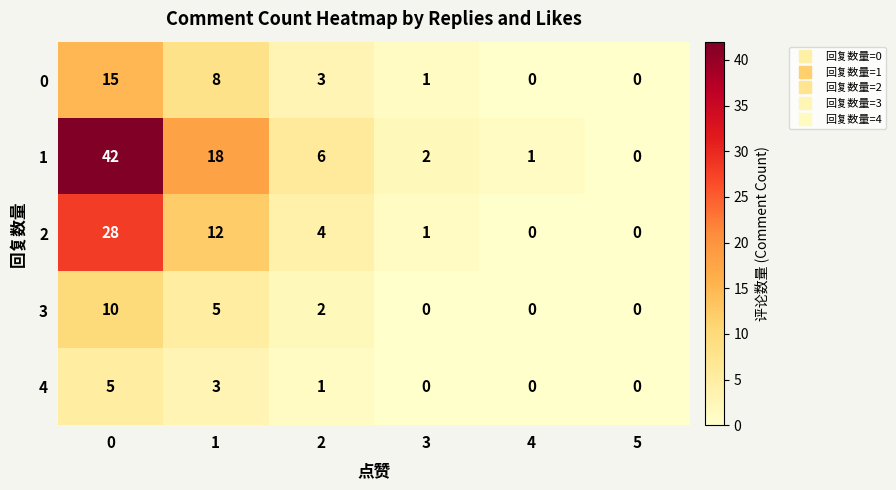

How many 3 values are between 0 and 5?

5